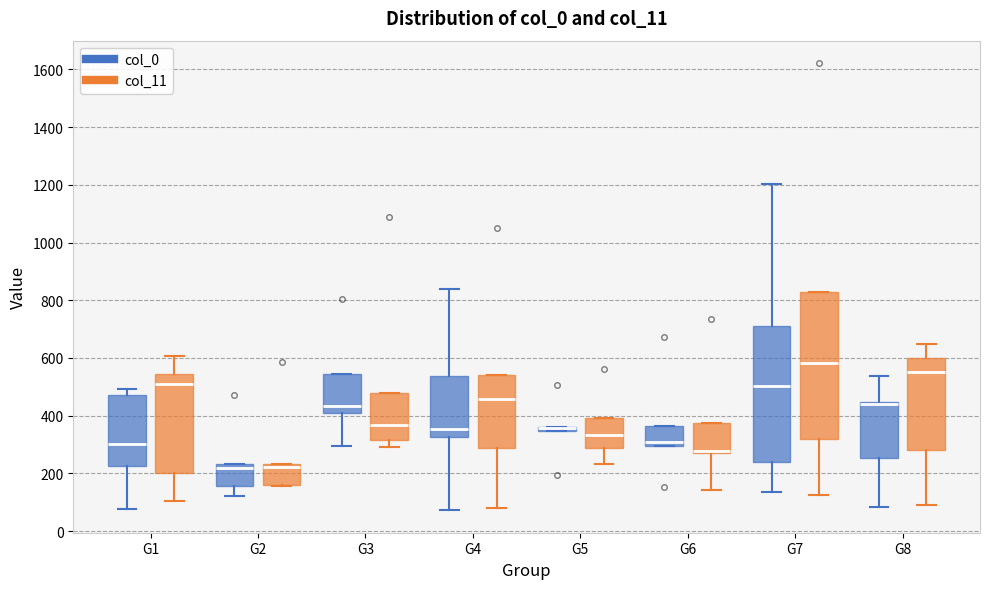

Where is the upper edge of the box for G4 (col_11) on the y-axis? The values are not printed on the chart, so give them approximately, as read against the axis.

540